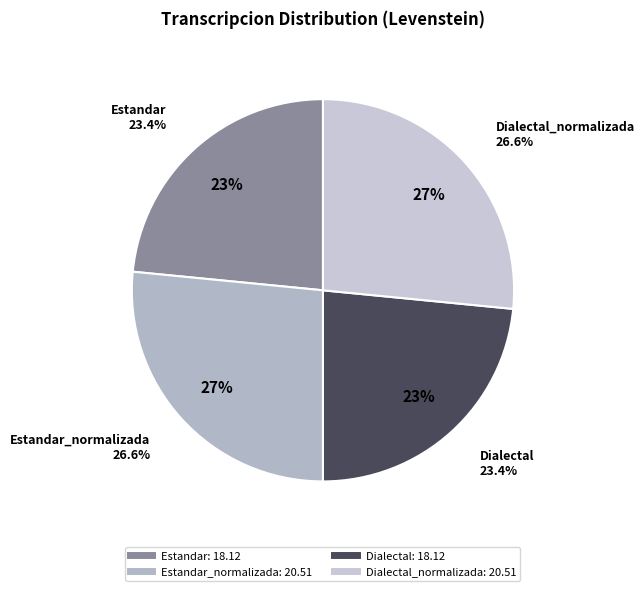

Does Estandar_normalizada account for over 50% of the chart?

No